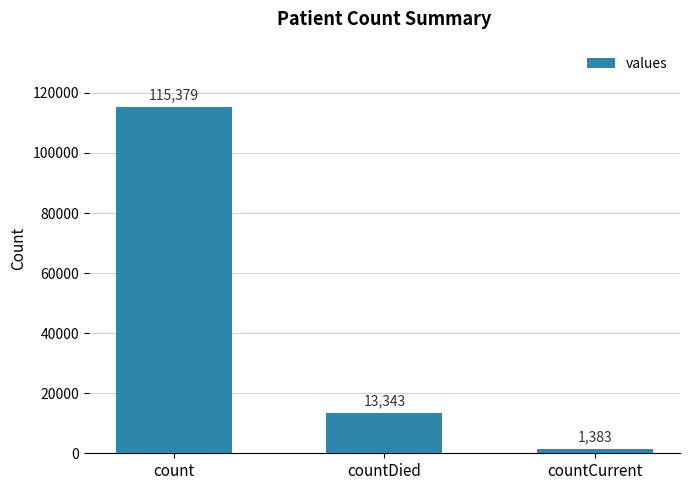

What is the average value?

43368